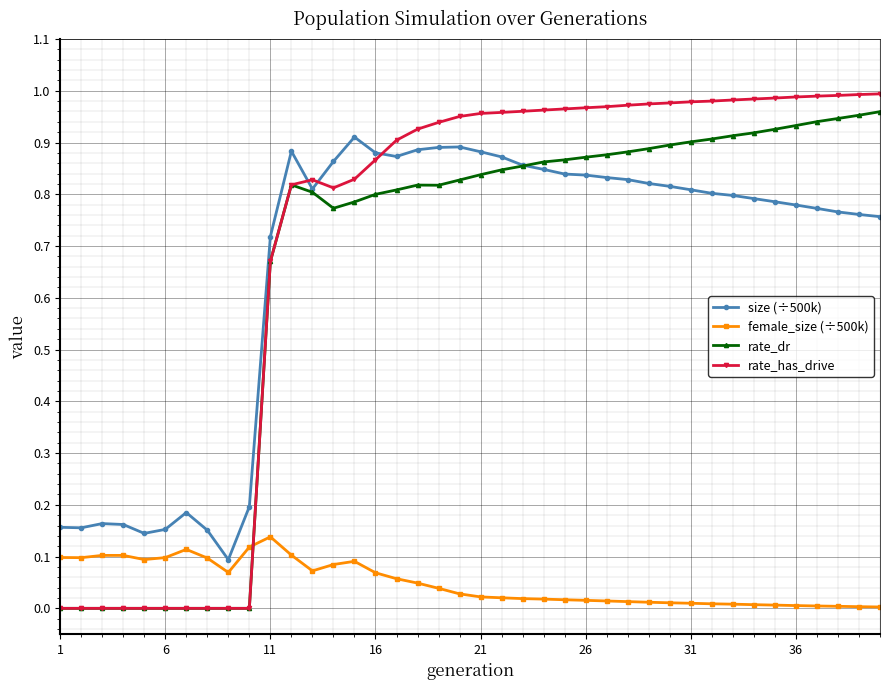

True or false: size (÷500k) has more than 1 interior local peaks.

True